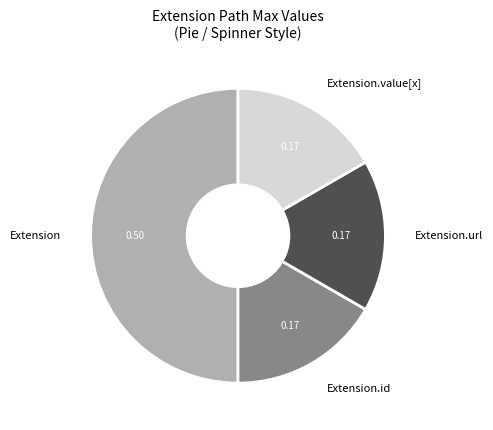

Which slice is the largest?

Extension